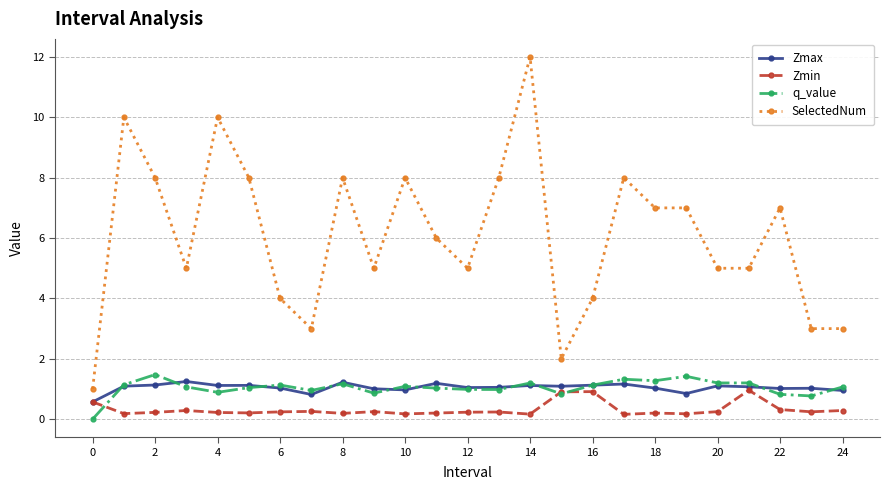

What is the average value of the SelectedNum series?

6.1